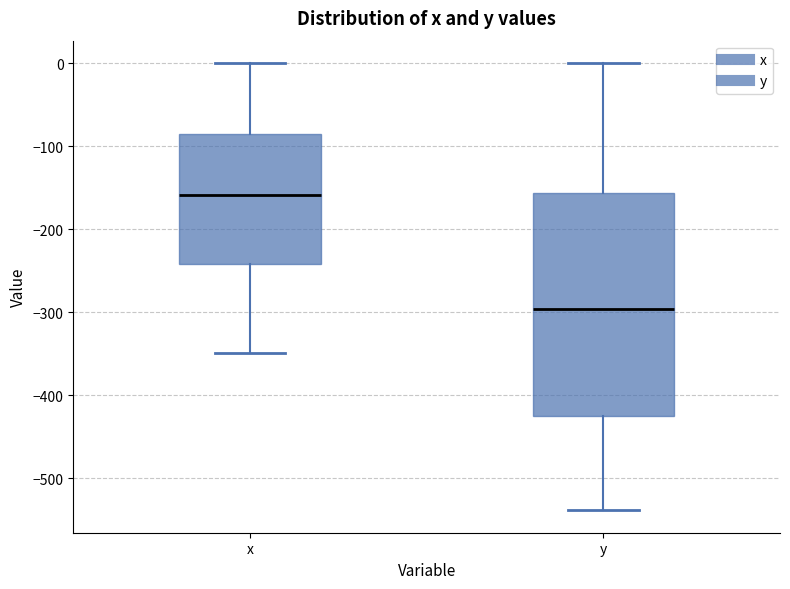

Which box has the lowest median line?

y